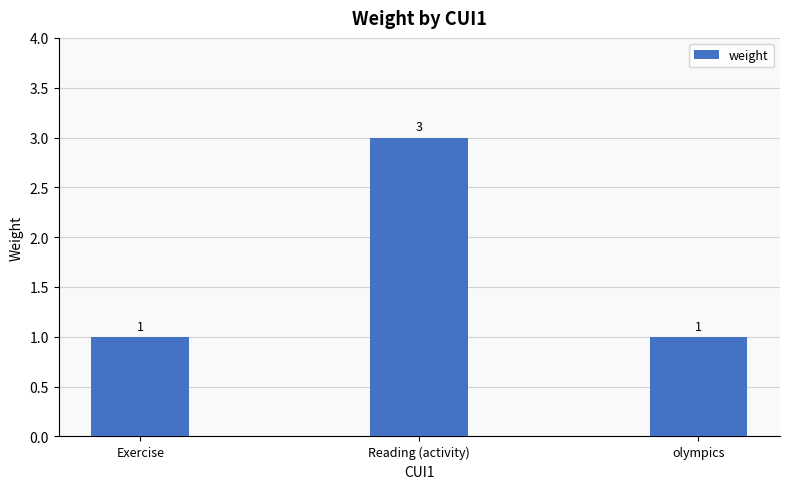

Which category has the highest value across all series?

Reading (activity)